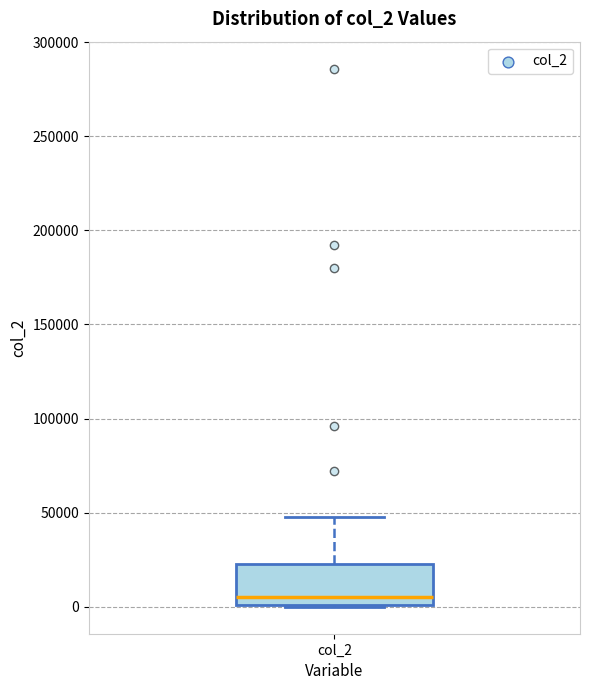

Where does the upper whisker of the box for col_2 end on the y-axis? The values are not printed on the chart, so give them approximately, as read against the axis.

50000